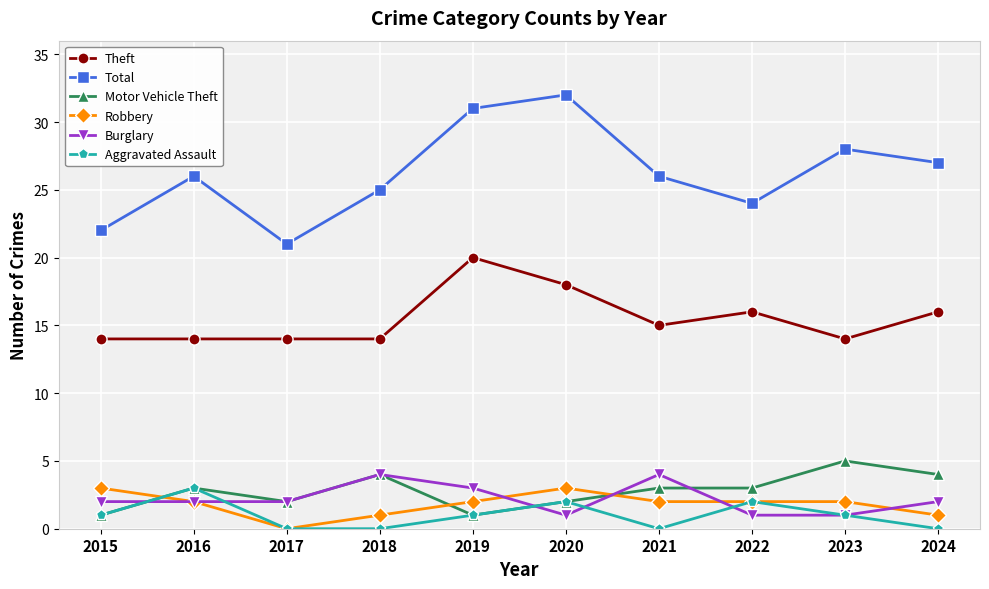

True or false: Motor Vehicle Theft has more than 2 points higher than both neighbors.

True